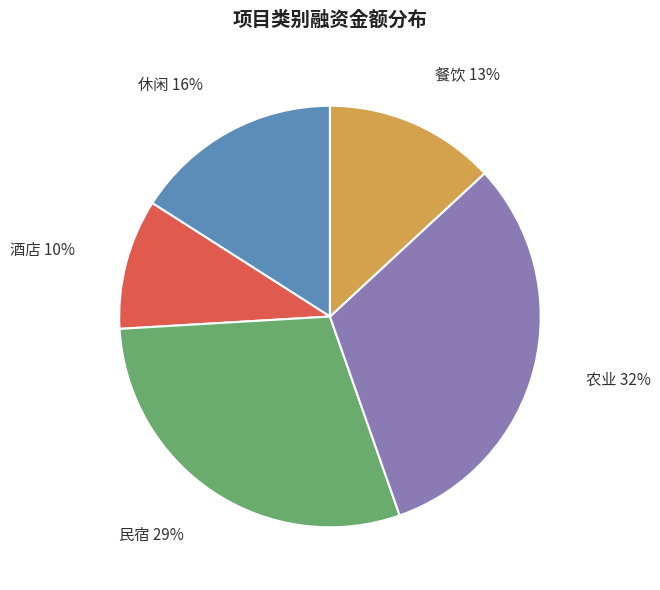

Which has a higher value, 农业 or 休闲?

农业